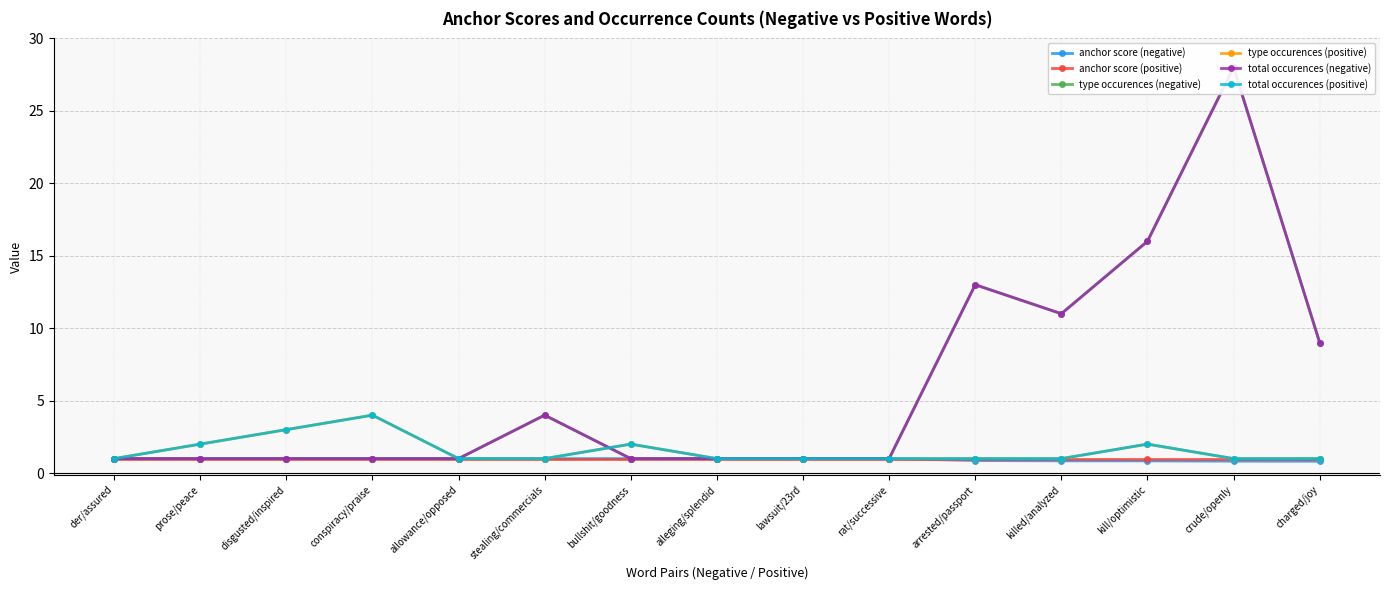

Which series has the largest range (max minus min)?

type occurences (negative)